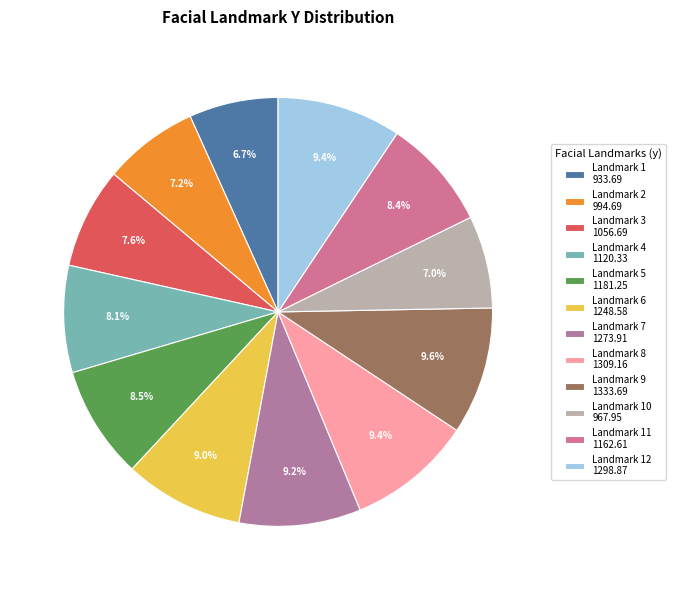

Does any single category account for the majority?

No